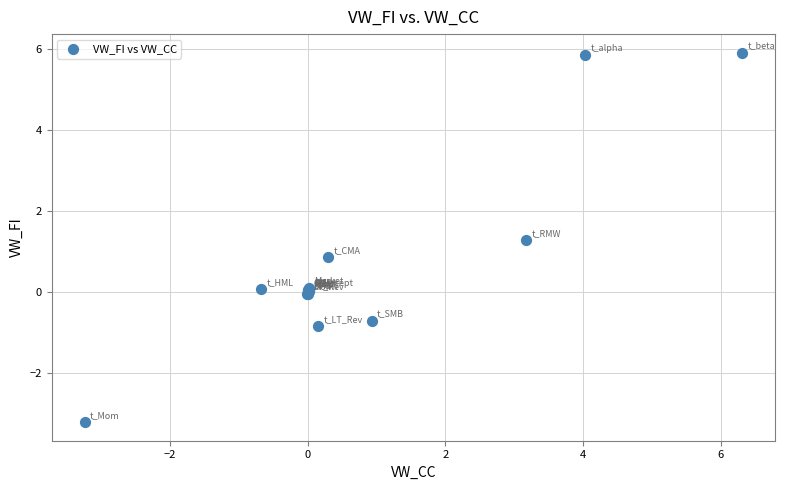

What Y value in the scatter plot is closest to 1?

0.9